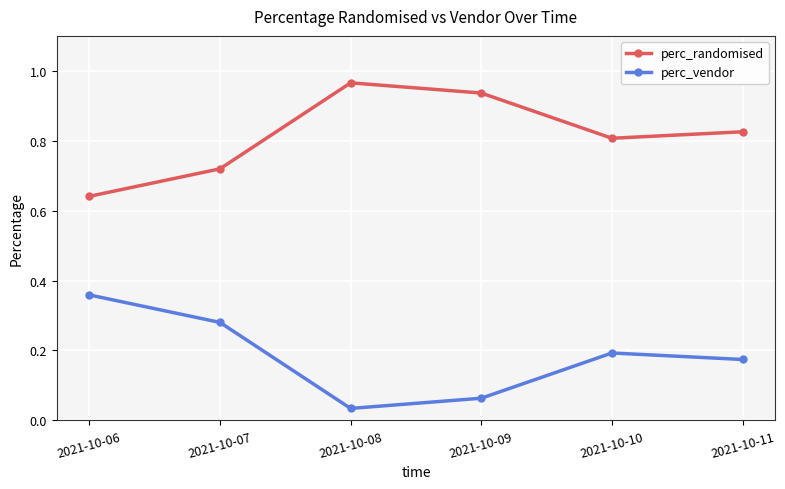

How many lines are shown in the chart?

2